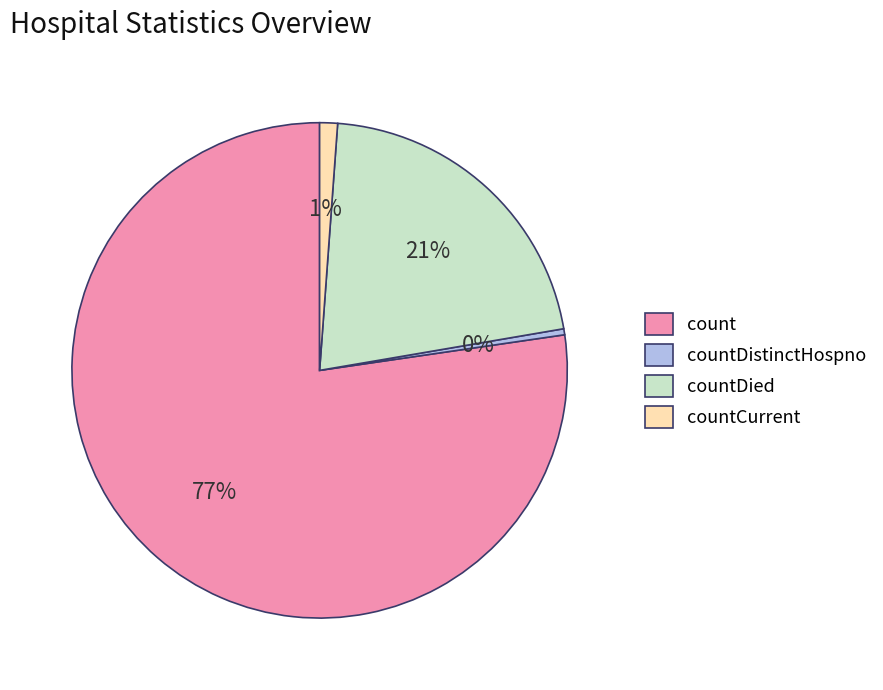

To the nearest percent, what is the average slice percentage?

25%